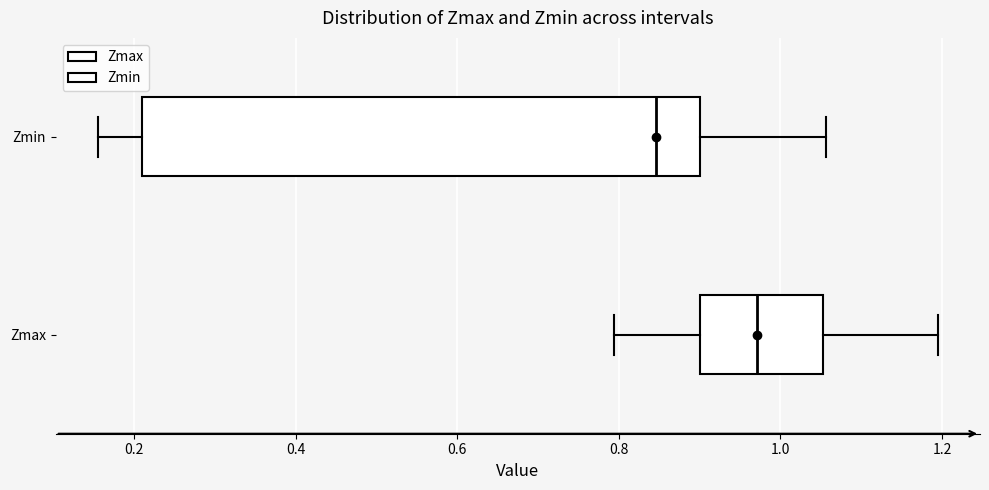

Where is the right edge of the box for Zmin on the x-axis? The values are not printed on the chart, so give them approximately, as read against the axis.

0.90